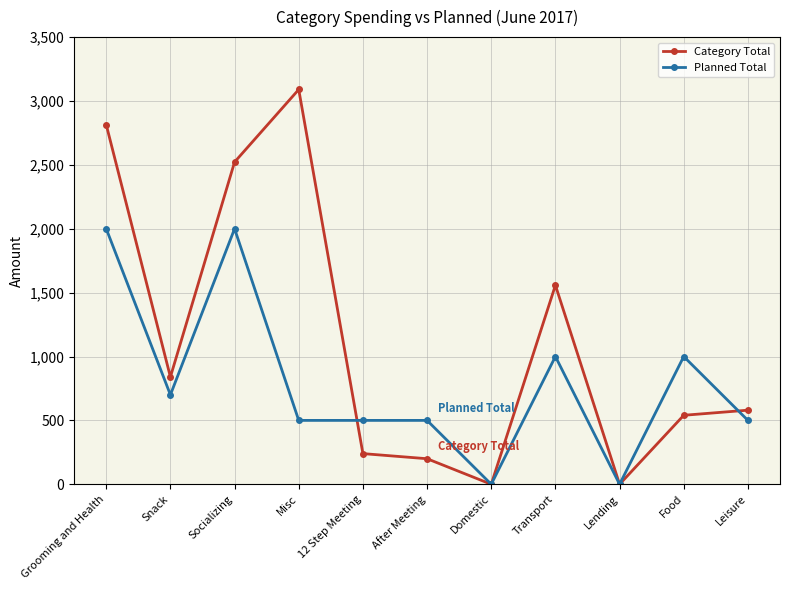

What position from the left is After Meeting?

6